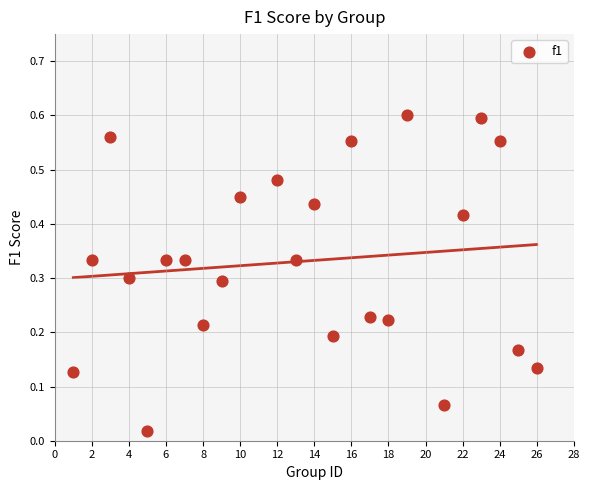

What is the range of X values (max minus min)?

25.0